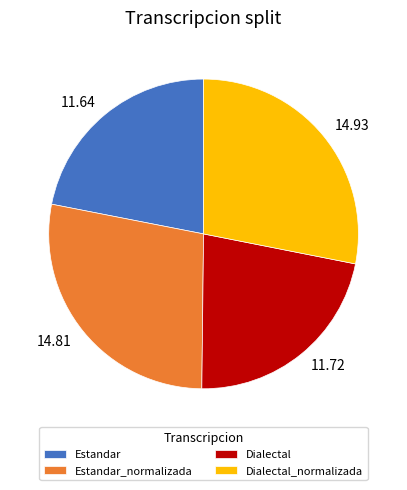

Does any single category account for the majority?

No